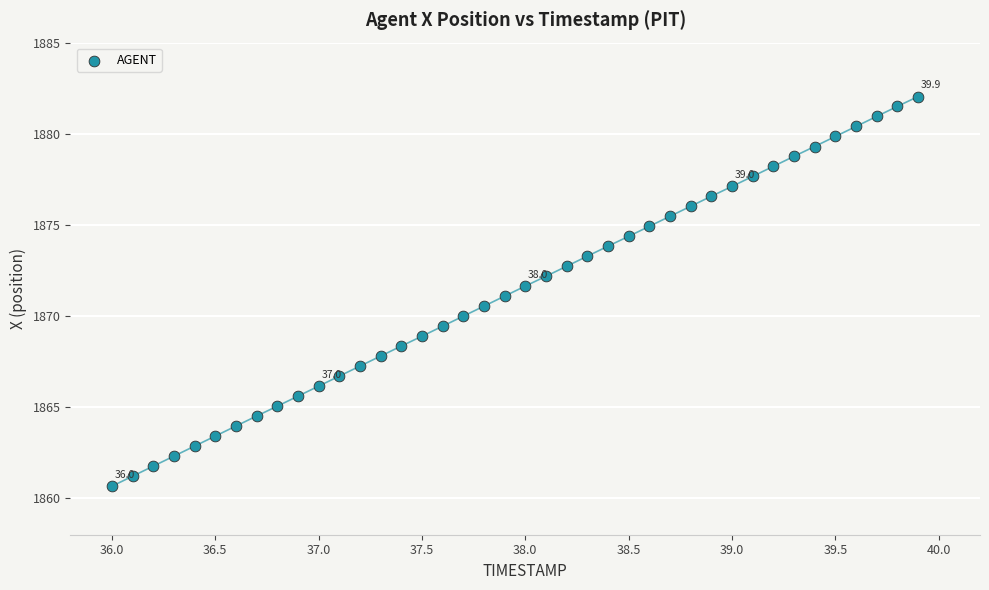

What is the range of Y values (max minus min)?

21.4